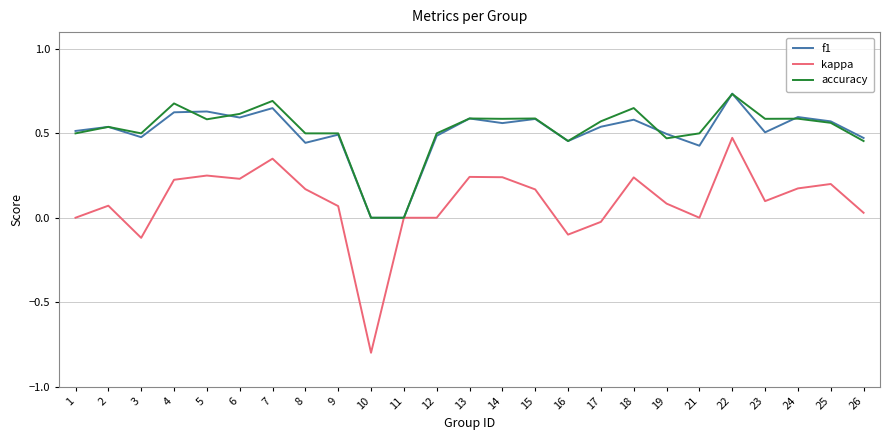

How many accuracy values are between 0 and 1?

25